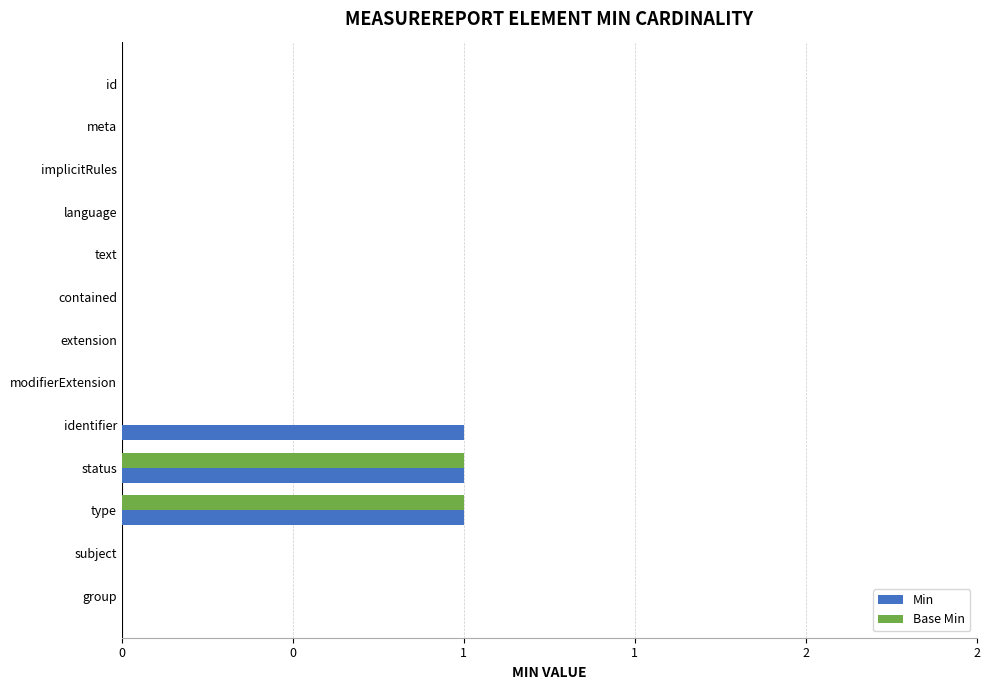

What is the difference between the second highest and minimum values in the Base Min series?

1